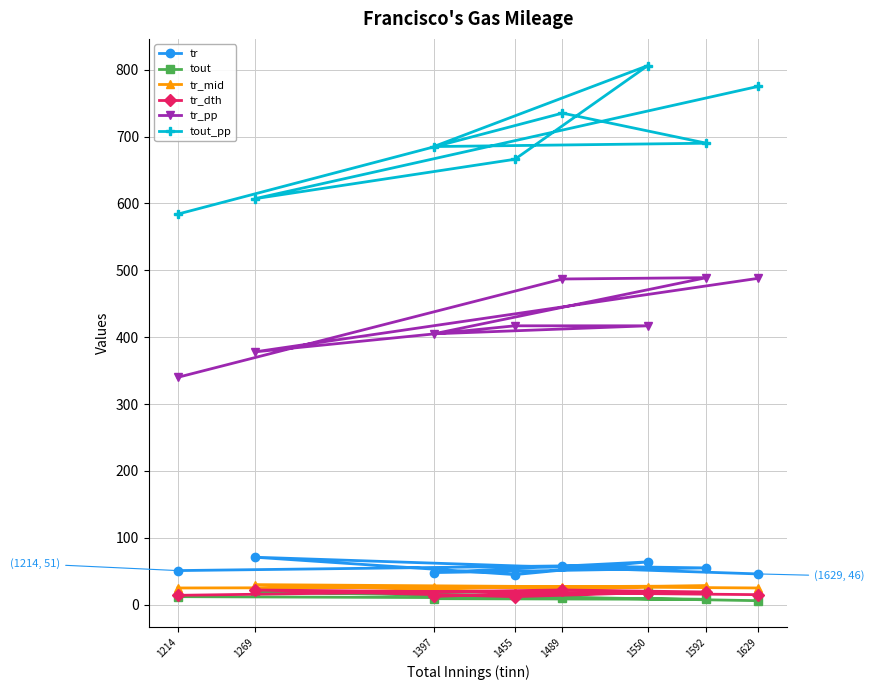

True or false: tr and tr_mid cross at least once.

False